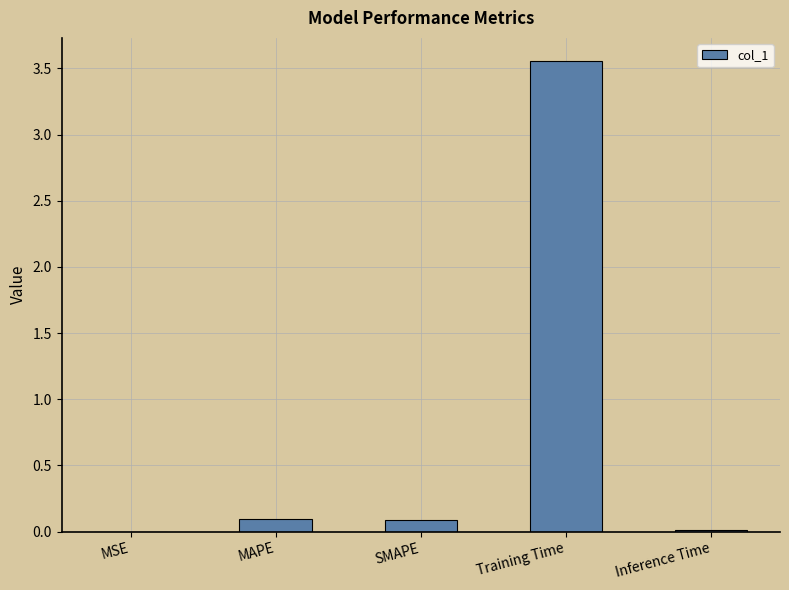

What is the change in value from SMAPE to Training Time?

+3.5